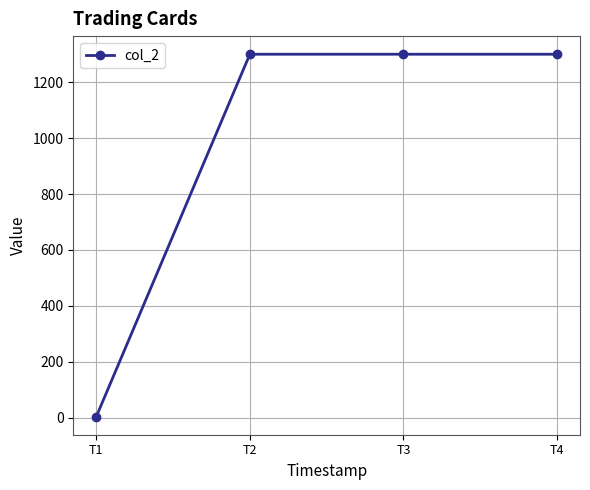

What is the sum of the values at T3 and T4?

2600